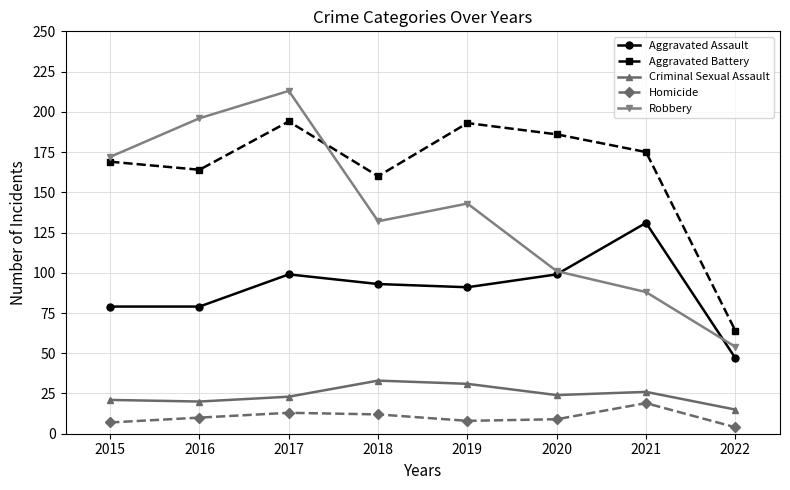

True or false: Aggravated Battery and Aggravated Assault intersect in this chart.

False